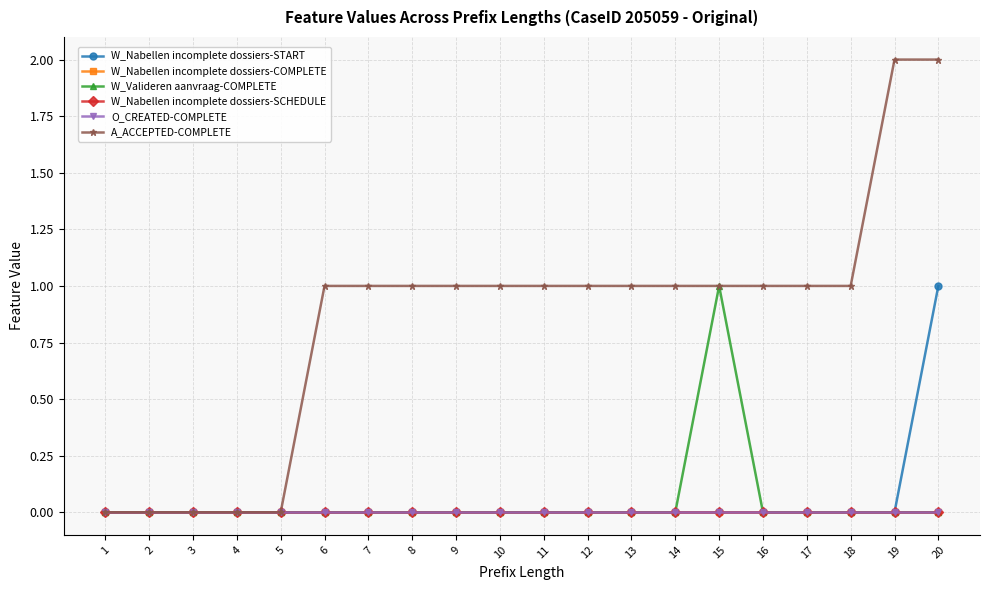

Reading left to right, list all the values displayed in this chart.

W_Nabellen incomplete dossiers-START: 0	0	0	0	0	0	0	0	0	0	0	0	0	0	0	0	0	0	0	1
W_Nabellen incomplete dossiers-COMPLETE: 0	0	0	0	0	0	0	0	0	0	0	0	0	0	0	0	0	0	0	0
W_Valideren aanvraag-COMPLETE: 0	0	0	0	0	0	0	0	0	0	0	0	0	0	1	0	0	0	0	0
W_Nabellen incomplete dossiers-SCHEDULE: 0	0	0	0	0	0	0	0	0	0	0	0	0	0	0	0	0	0	0	0
O_CREATED-COMPLETE: 0	0	0	0	0	0	0	0	0	0	0	0	0	0	0	0	0	0	0	0
A_ACCEPTED-COMPLETE: 0	0	0	0	0	1	1	1	1	1	1	1	1	1	1	1	1	1	2	2